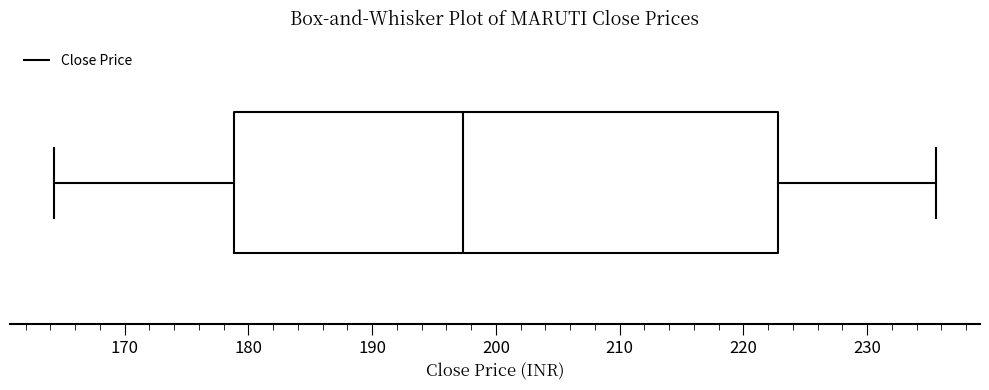

Where is the right edge of the box on the x-axis? The values are not printed on the chart, so give them approximately, as read against the axis.

223